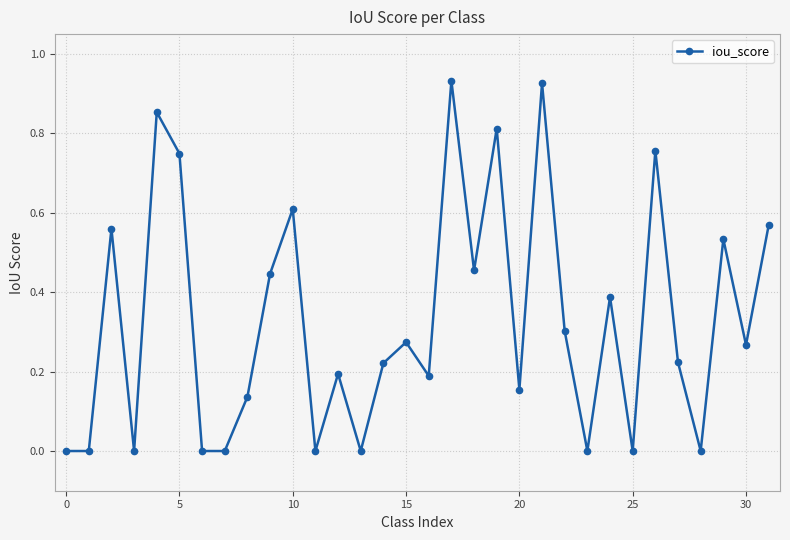

What is the sum of all values?

10.6